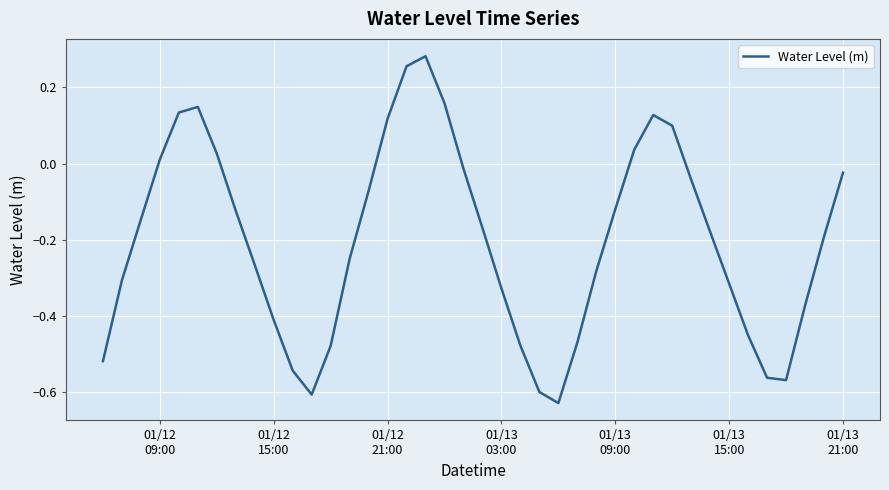

What is the difference between the maximum and minimum values?

0.9